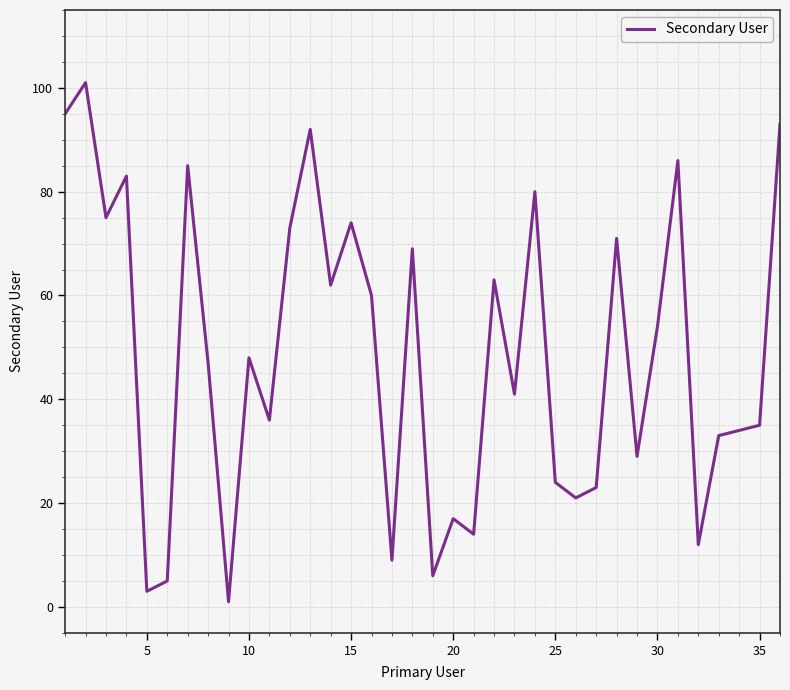

What is the difference between the maximum and minimum values?

100